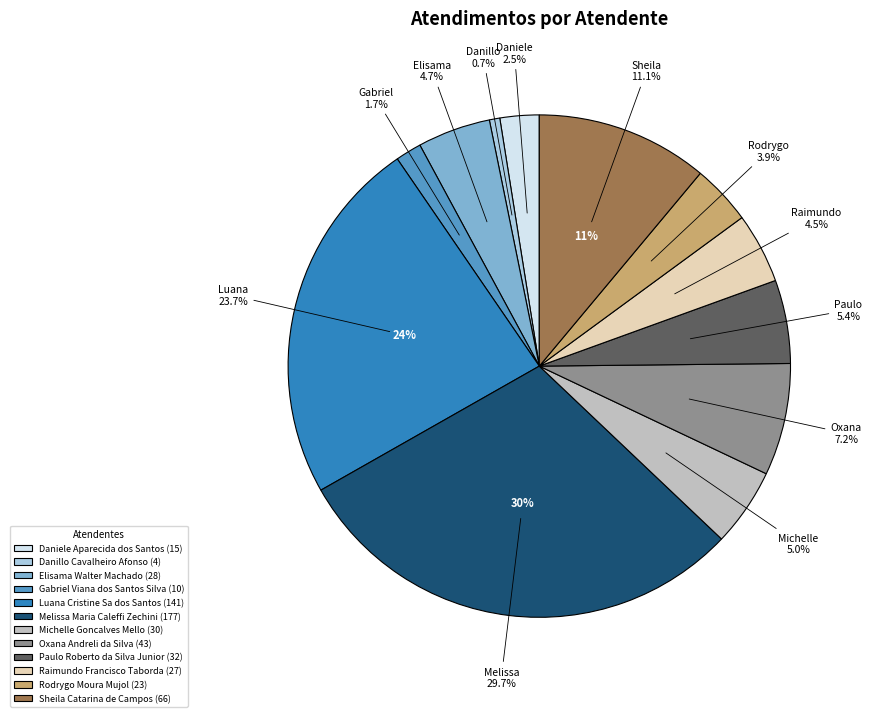

Which slice is the largest?

Melissa Maria Caleffi Zechini